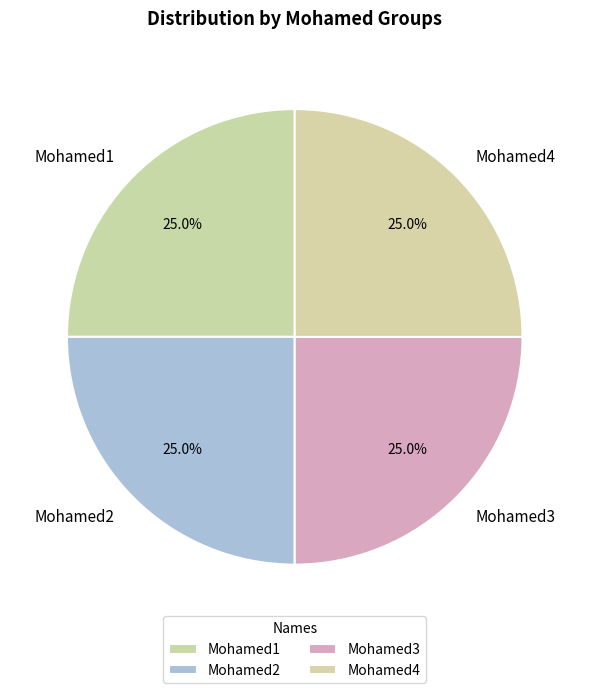

Does any single category account for the majority?

No